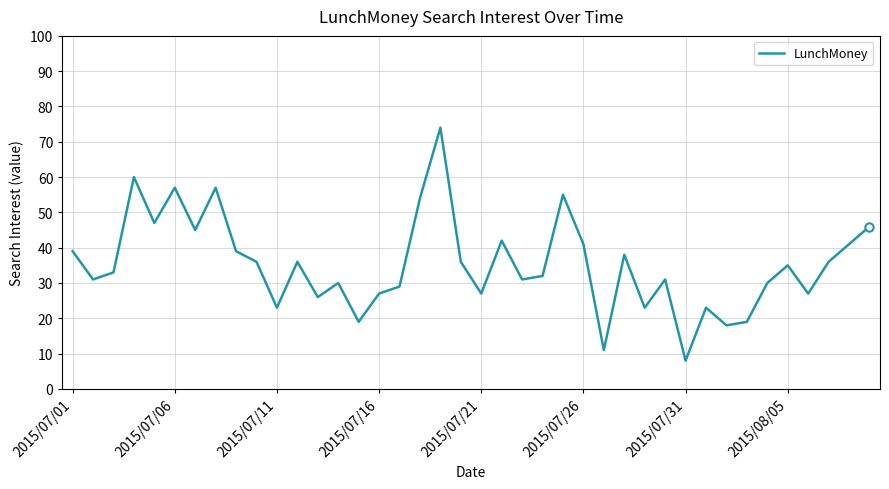

What is the greatest value displayed?

74